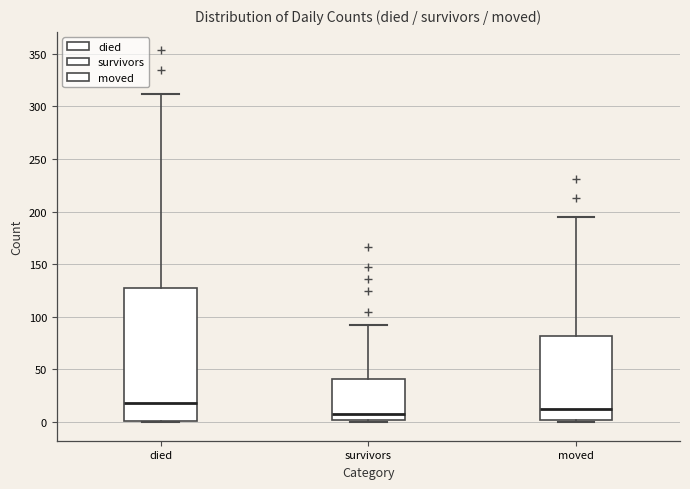

Where does the median line of the box for survivors sit on the y-axis? The values are not printed on the chart, so give them approximately, as read against the axis.

10